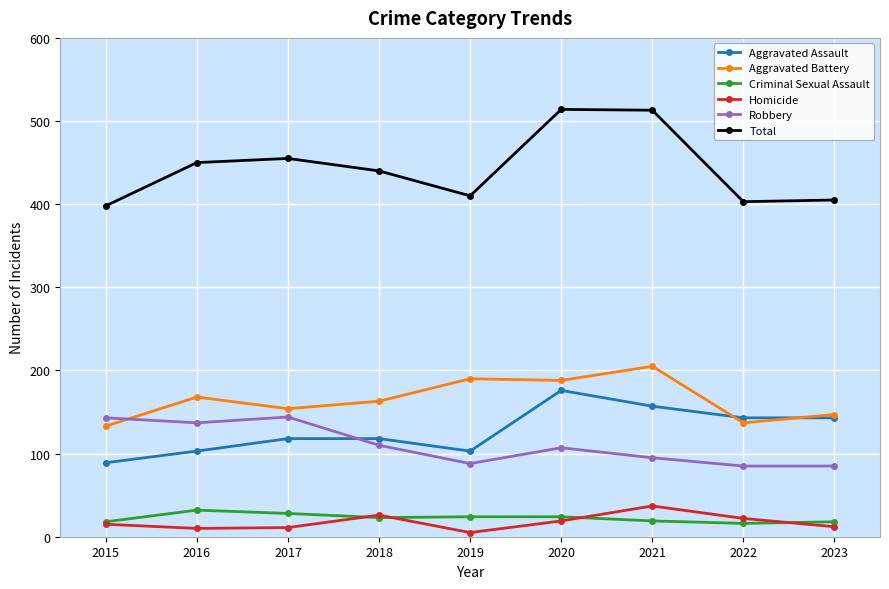

Count the number of data series in this chart.

6